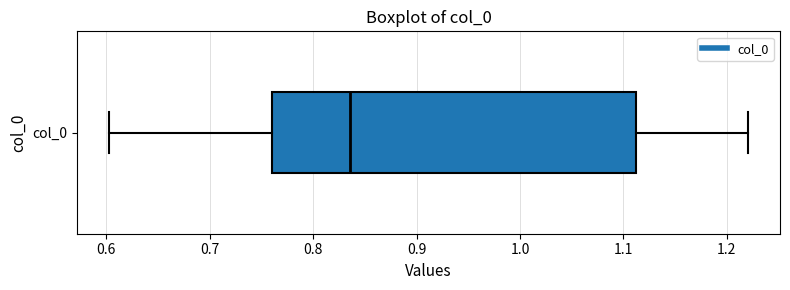

Read this box plot against the x-axis: the position of the median line, the range covered by the box, and the ends of both whiskers. The values are not printed on the chart, so give them approximately, as read against the axis.

median 0.84, box 0.76 to 1.11, whiskers 0.60 to 1.22